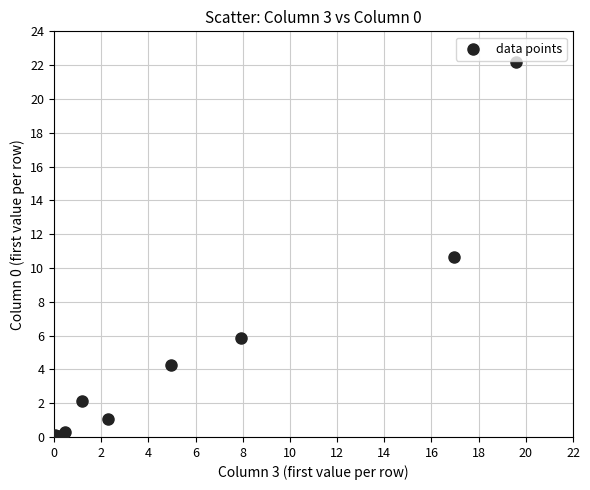

What Y value in the scatter plot is closest to 11?

10.7